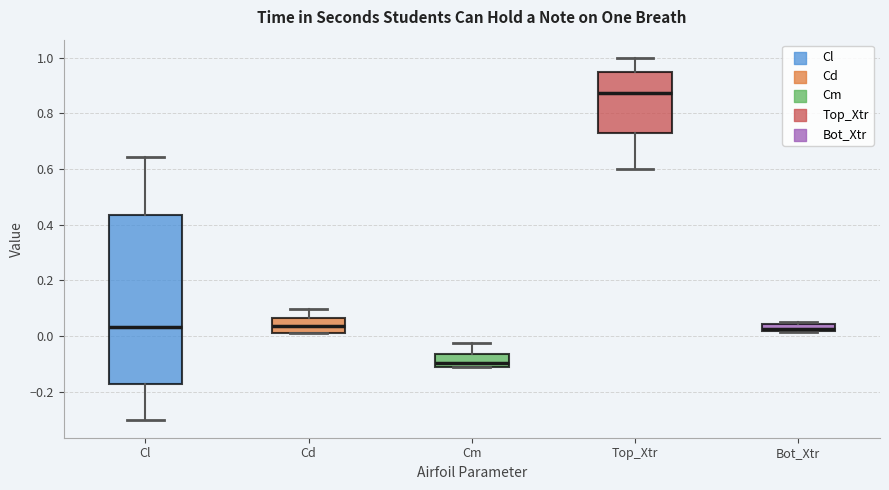

Which box's median line is the lowest?

Cm